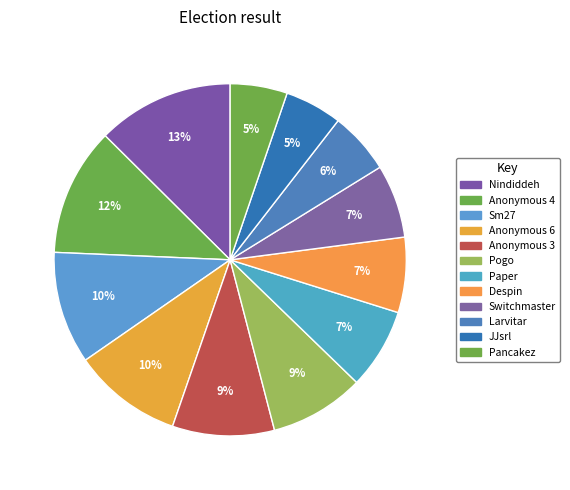

What is the largest slice in the pie chart?

Nindiddeh